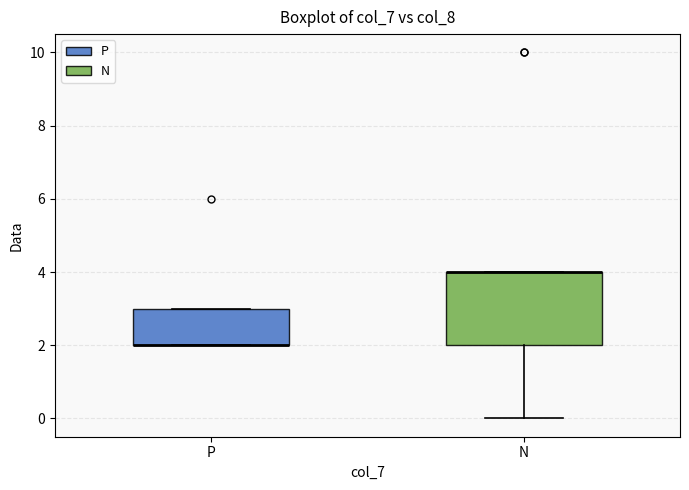

Reading left to right, transcribe this box plot: for each box, give where its median line is, the range the box spans, and where its two whiskers end, as read against the y-axis. The values are not printed on the chart, so give them approximately, as read against the axis.

P: median 2 (drawn on the box's lower edge), box 2 to 3, whiskers 2 to 3
N: median 4 (drawn on the box's upper edge), box 2 to 4, whiskers 0 to 4